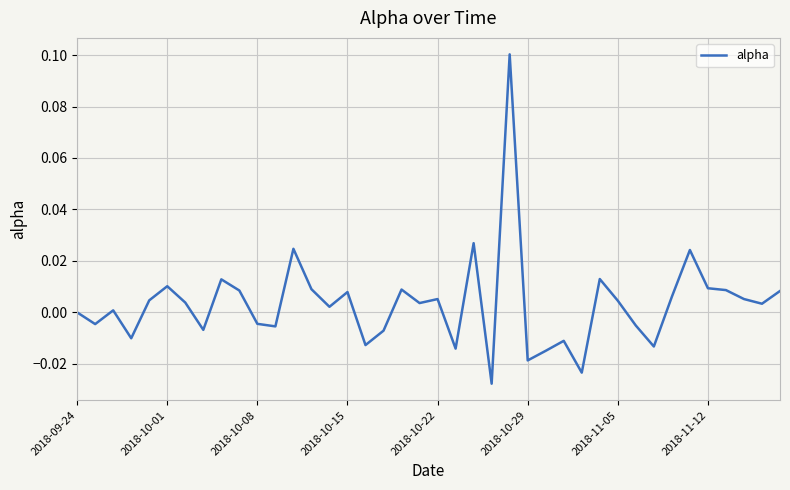

How many lines are shown in the chart?

1